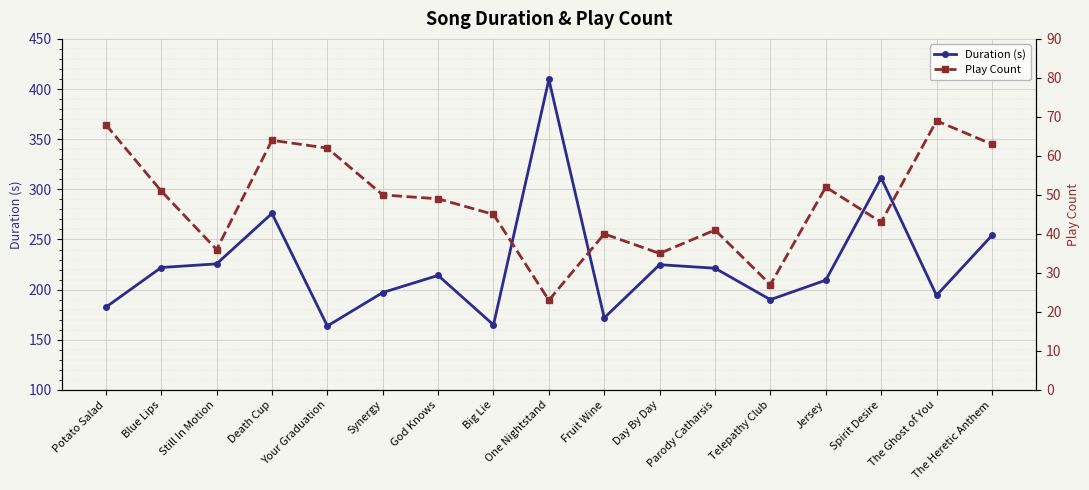

What are all the series names shown in the legend?

Duration (s), Play Count